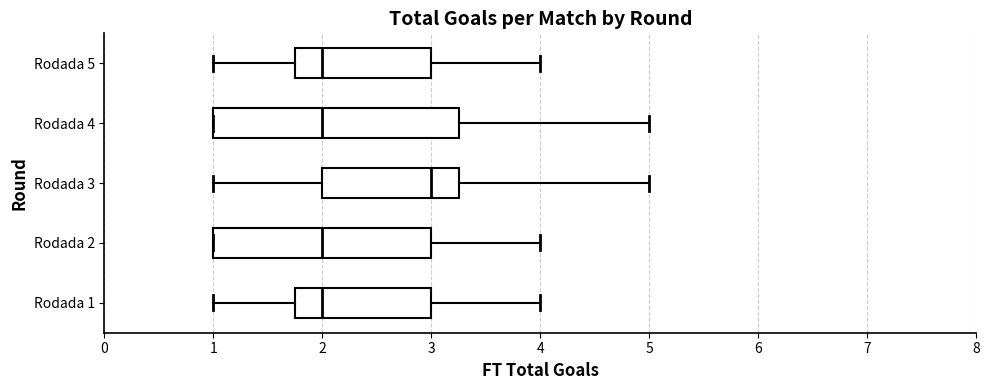

Where does the right whisker of the box for Rodada 4 end on the x-axis? The values are not printed on the chart, so give them approximately, as read against the axis.

5.0